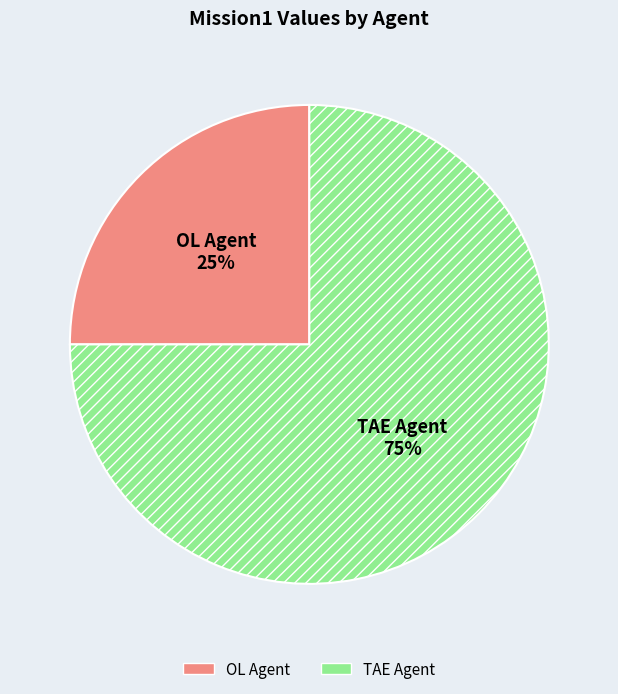

Does OL Agent represent more than half of the total?

No